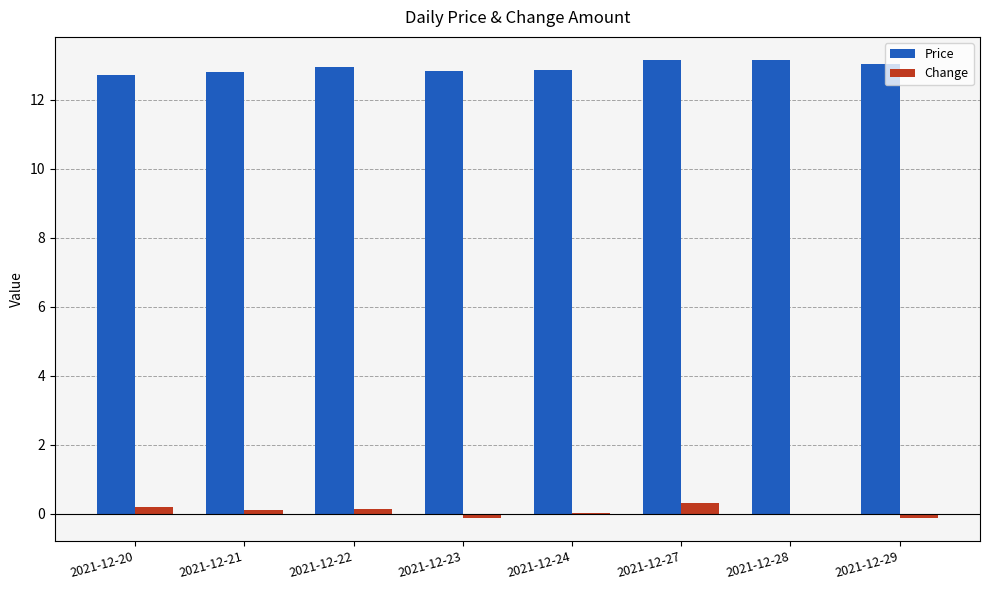

What are all the series names shown in the legend?

Price, Change